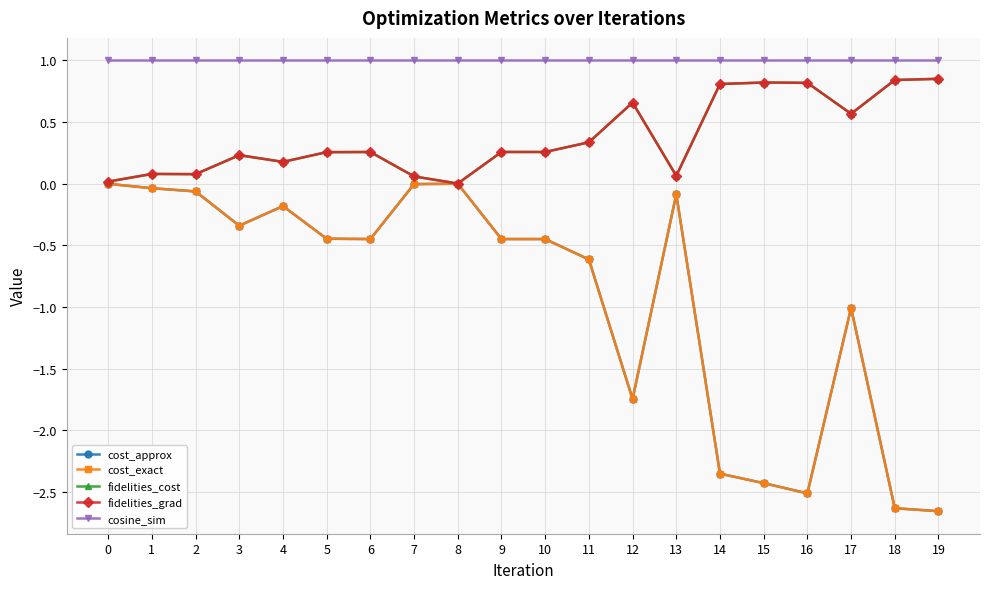

List the series in order of their peak value, lowest first.

cost_approx, cost_exact, fidelities_cost, fidelities_grad, cosine_sim